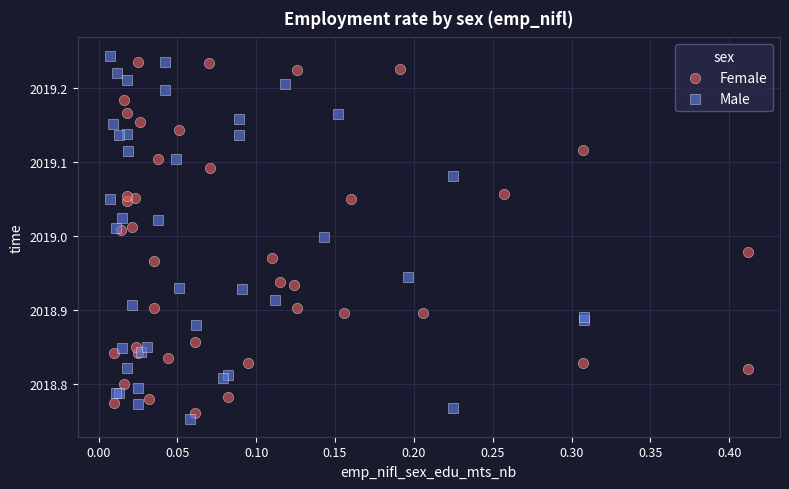

Which series contains the highest Y value?

Male